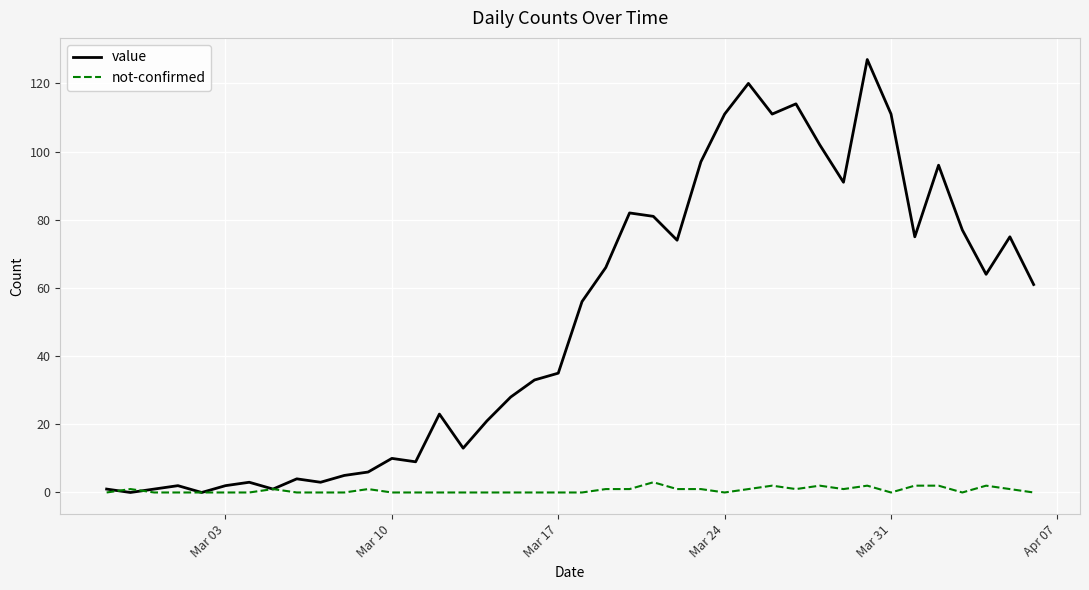

What is the maximum value shown in the chart?

127